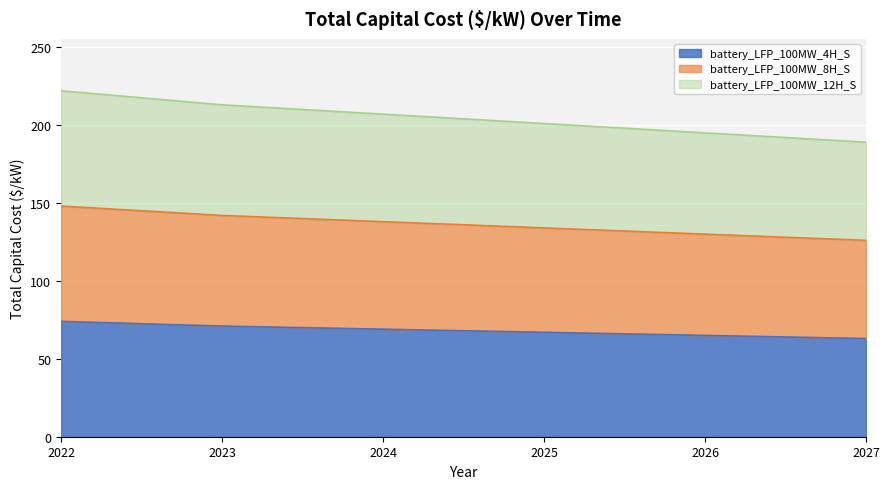

Read the battery_LFP_100MW_12H_S value at 2025.

201